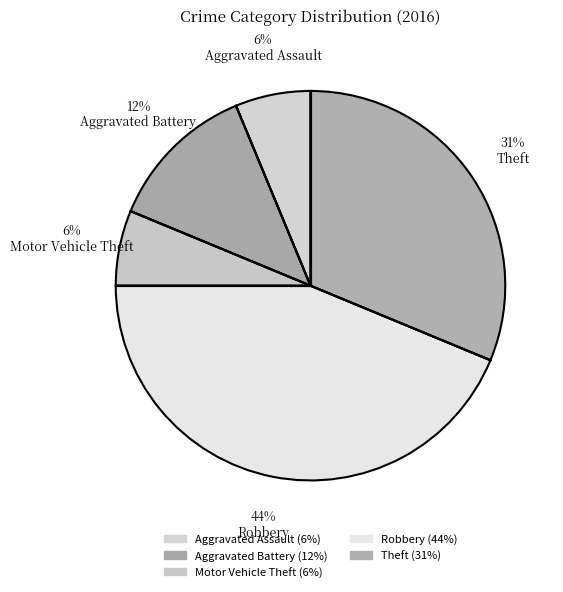

Which slice is the largest?

Robbery